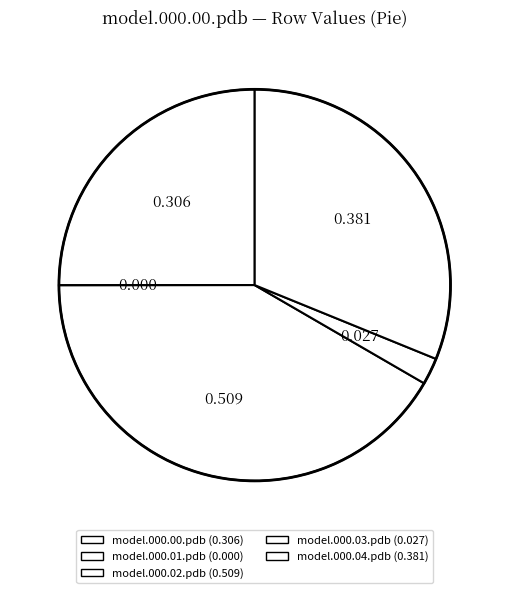

Is it true that model.000.03.pdb is 2% of the pie?

True